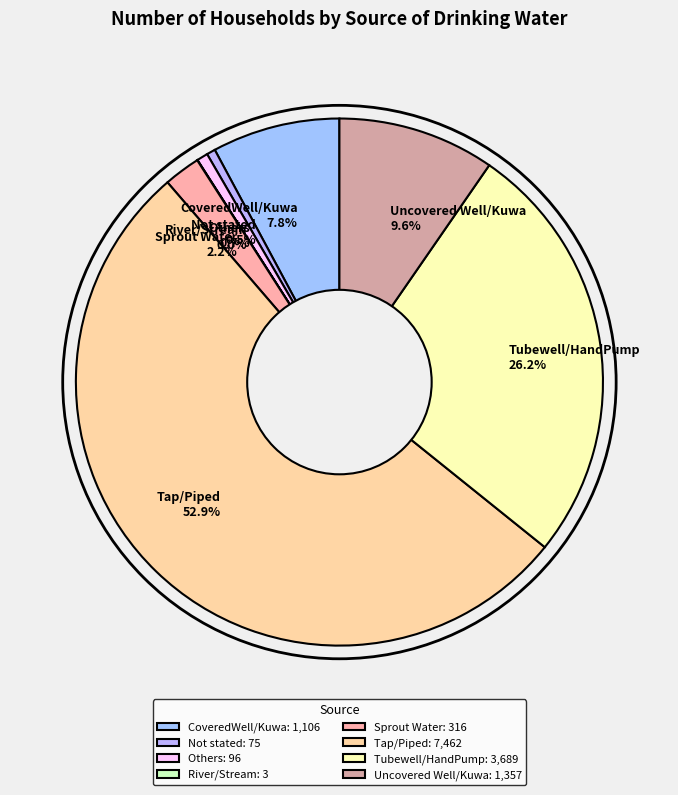

Does Tap/Piped 52.9% account for over 50% of the chart?

Yes